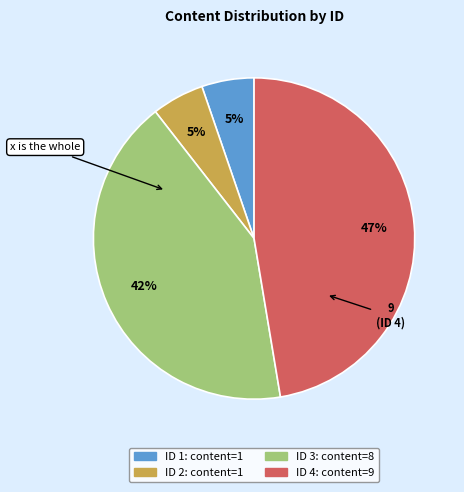

How many slices are in this pie chart?

4